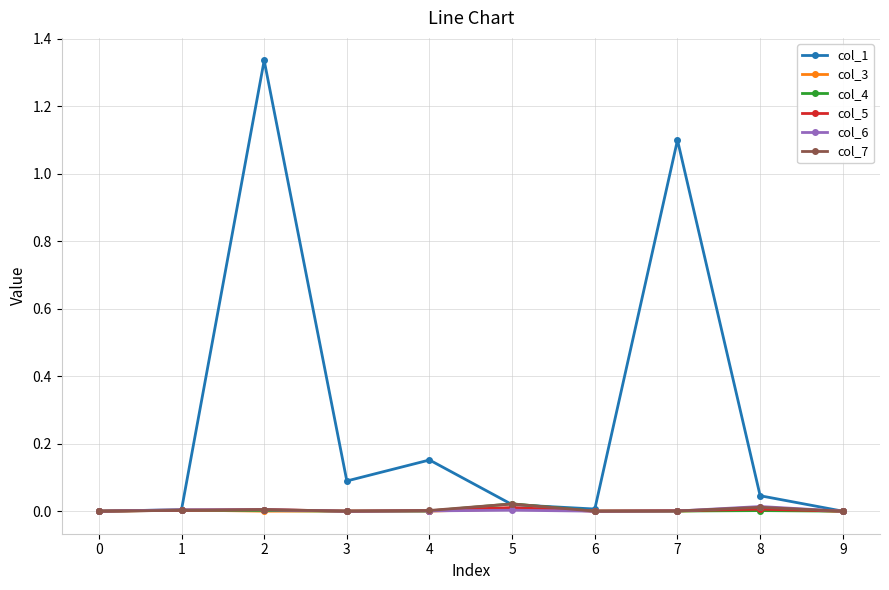

Which series has the largest total across all categories?

col_1